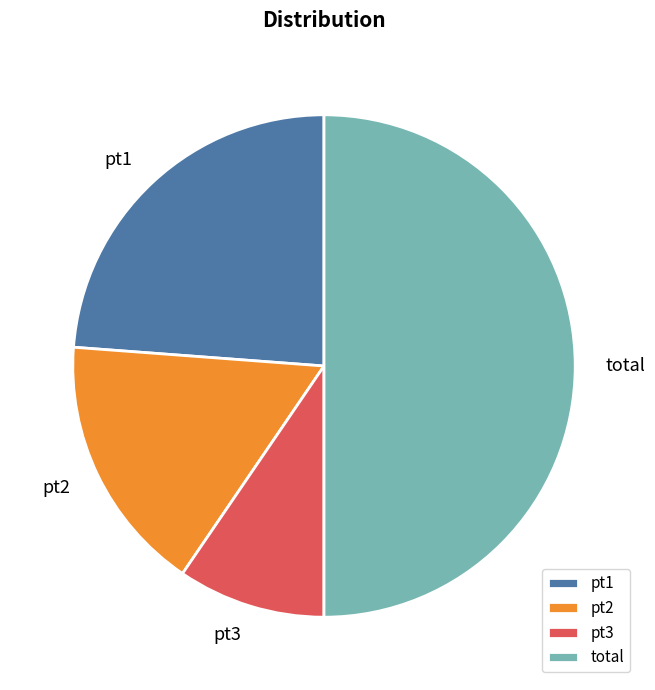

Which category has the smallest portion of the pie?

pt3